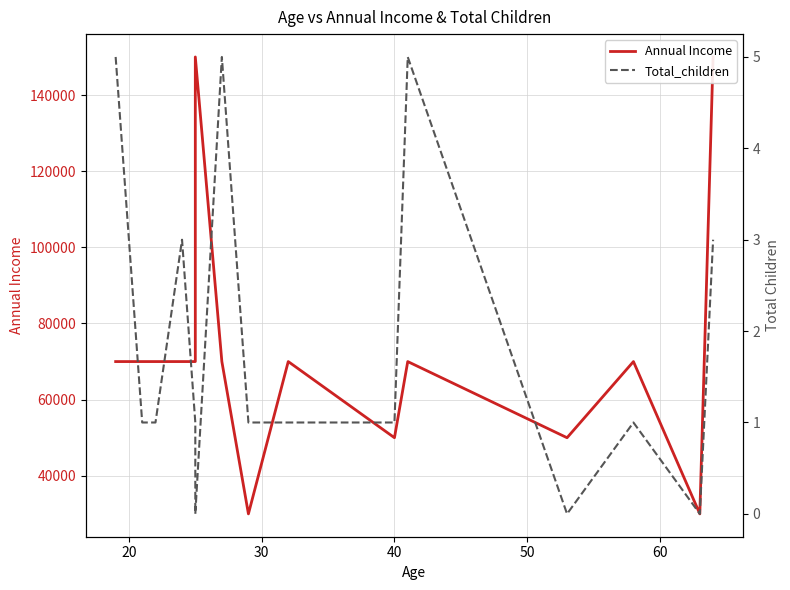

True or false: Annual Income has a value of 122598 at 30.

False